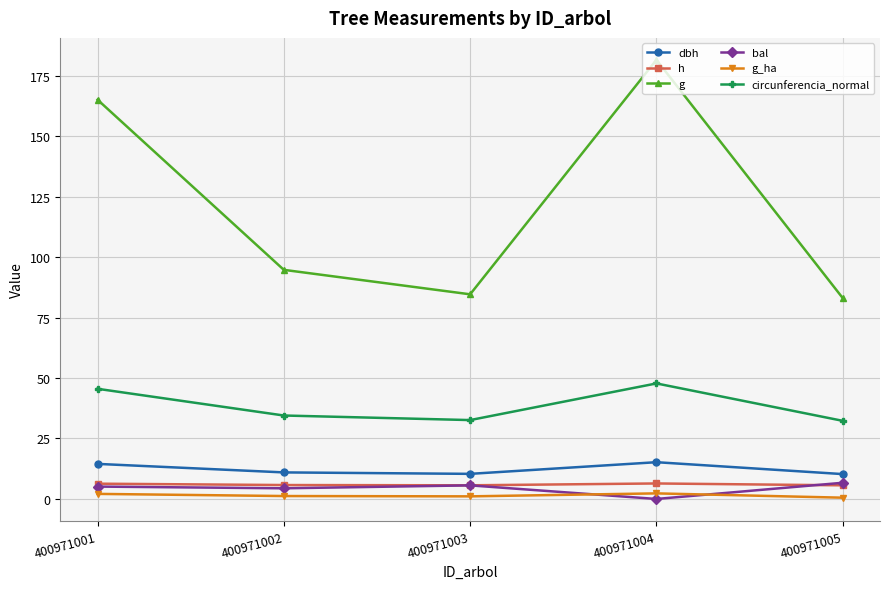

At how many categories does at least one series exceed 144?

2